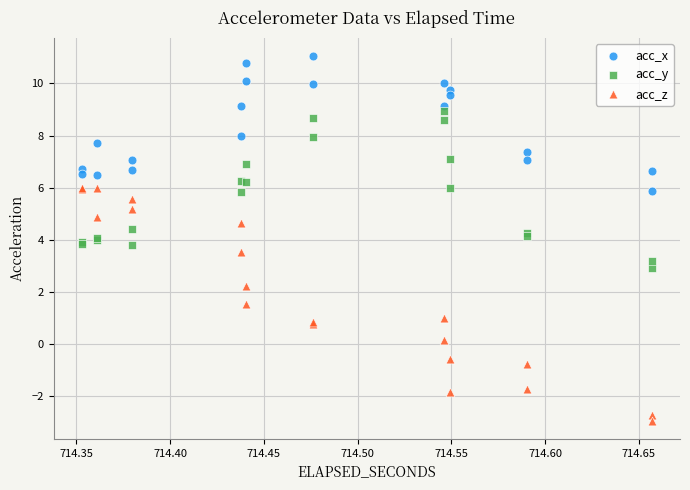

Which series reaches the minimum Y coordinate?

acc_z